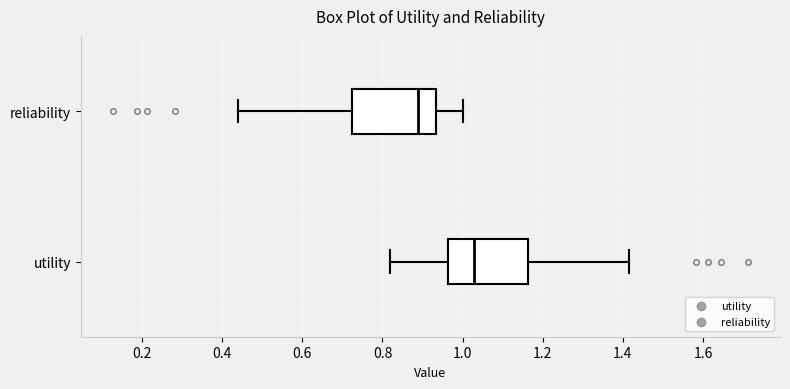

Reading bottom to top, transcribe this box plot: for each box, give where its median line is, the range the box spans, and where its two whiskers end, as read against the x-axis. The values are not printed on the chart, so give them approximately, as read against the axis.

utility: median 1.02, box 0.96 to 1.16, whiskers 0.82 to 1.42
reliability: median 0.88, box 0.72 to 0.94, whiskers 0.44 to 1.00